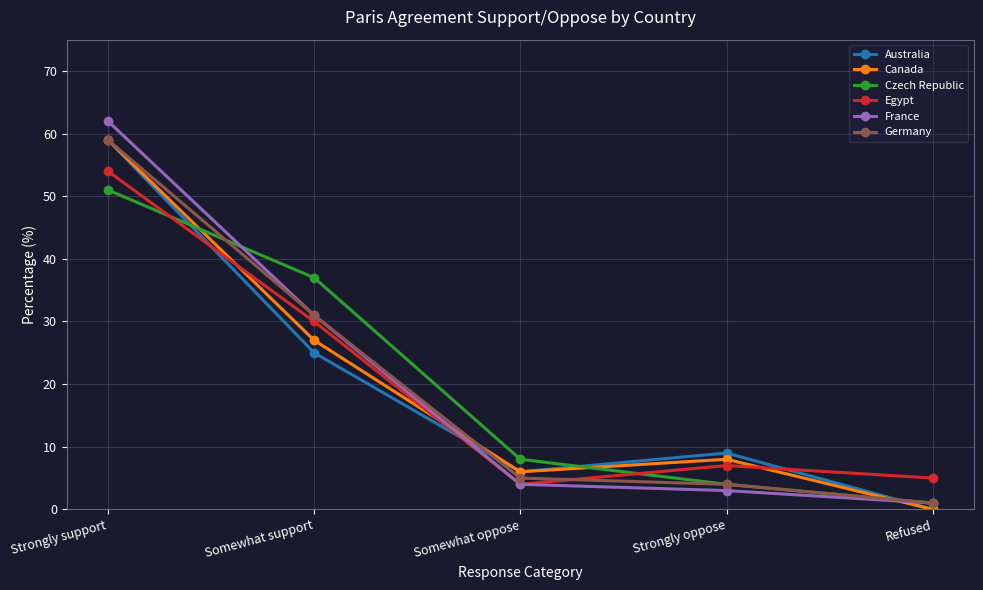

Which series changed the most between Strongly oppose and Refused?

Australia